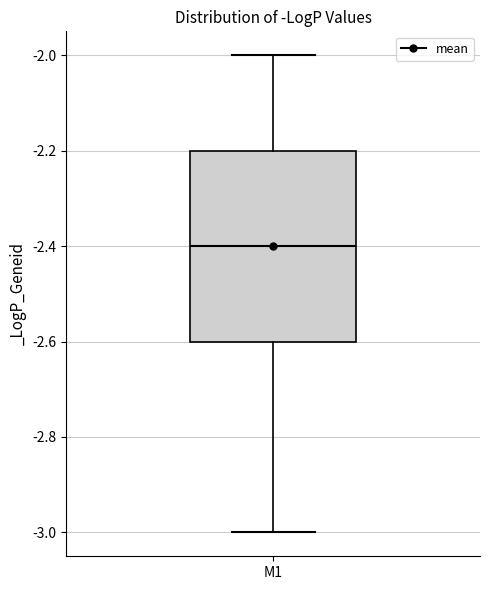

Read this box plot against the y-axis: the position of the median line, the range covered by the box, and the ends of both whiskers. The values are not printed on the chart, so give them approximately, as read against the axis.

median -2.4, box -2.6 to -2.2, whiskers -3.0 to -2.0